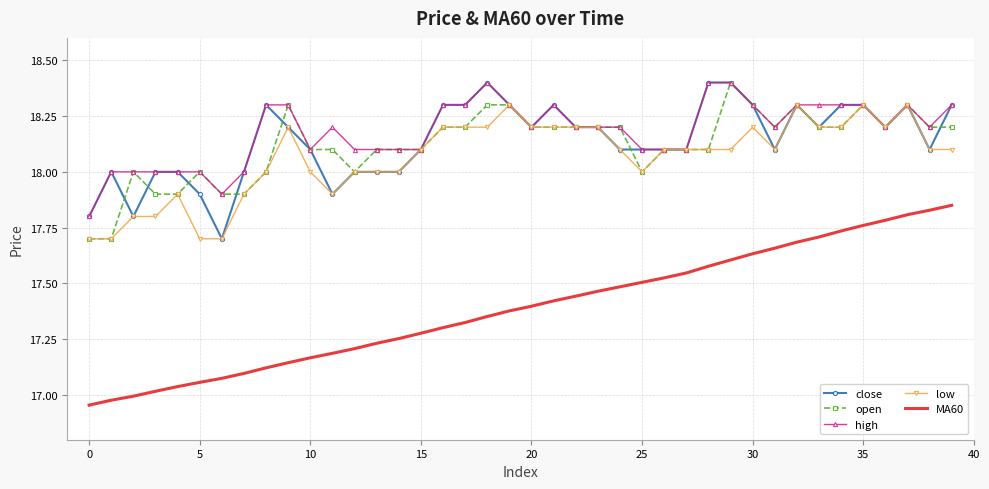

What is the greatest value displayed?

18.4